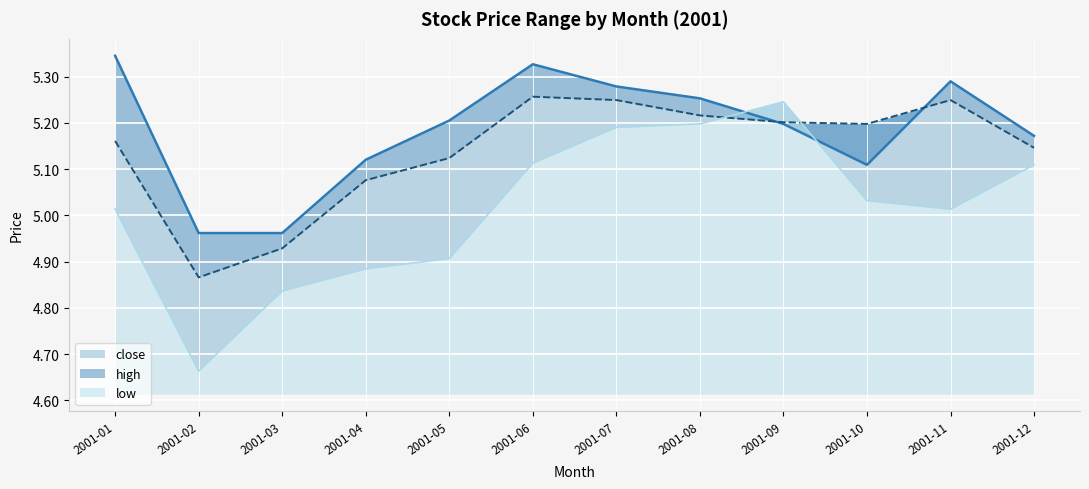

True or false: low has a value of 1.9 at 2001-11.

False